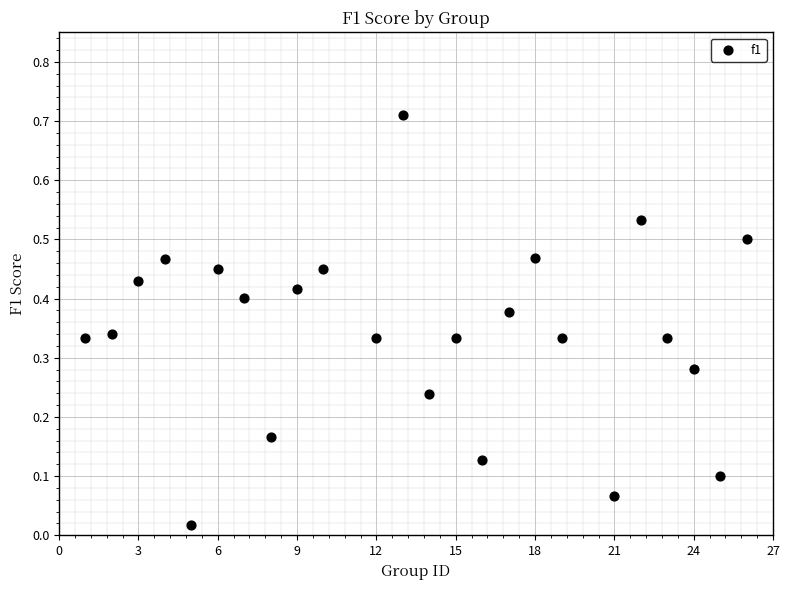

What is the range of X values (max minus min)?

25.0